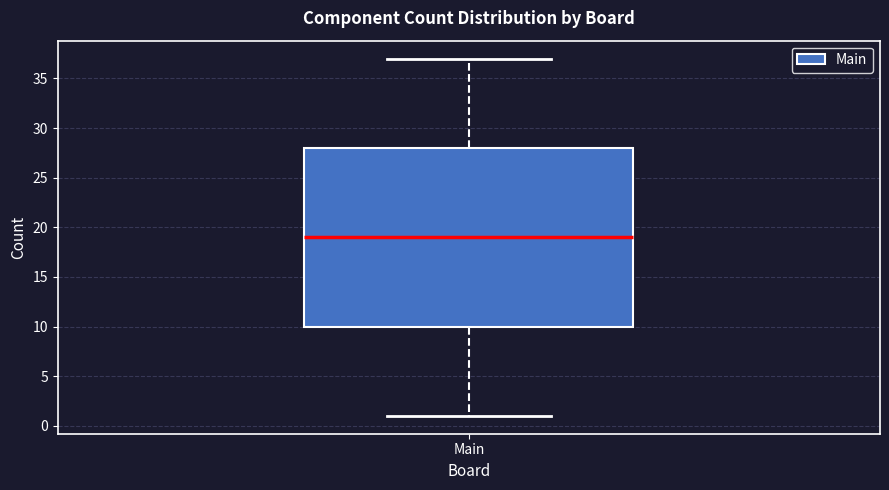

Read this box plot against the y-axis: the position of the median line, the range covered by the box, and the ends of both whiskers. The values are not printed on the chart, so give them approximately, as read against the axis.

median 19, box 10 to 28, whiskers 1 to 37